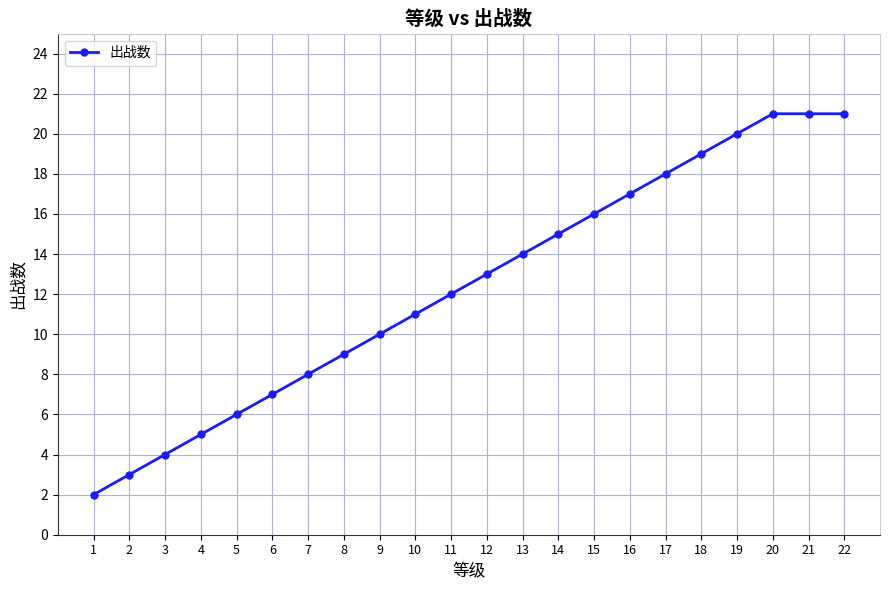

What is the change in value from 7 to 8?

+1